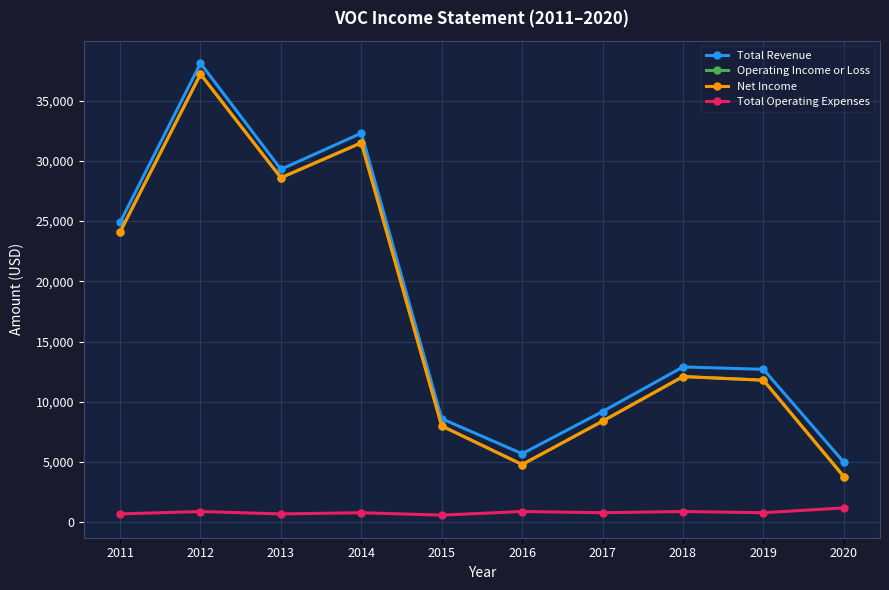

Which series has the widest spread of values?

Operating Income or Loss